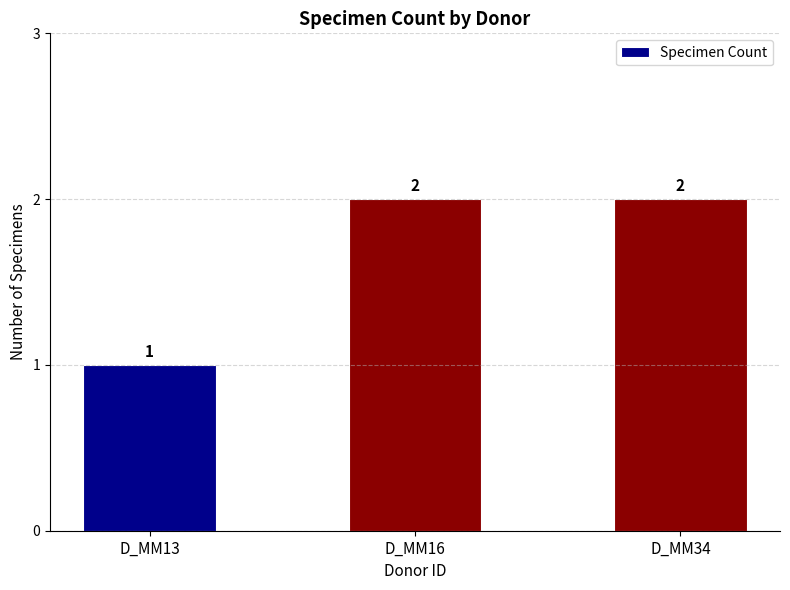

What is the maximum value shown in the chart?

2